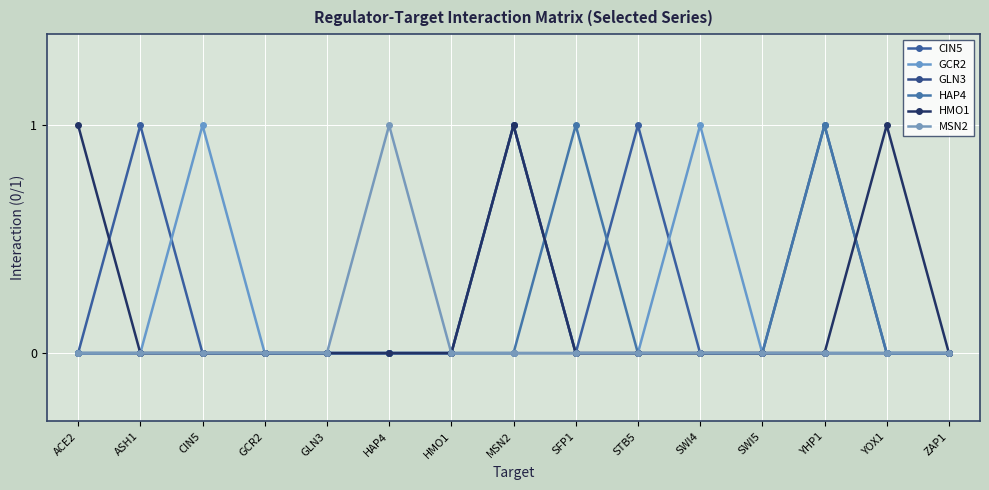

Is this an area chart (filled region under the line)?

No